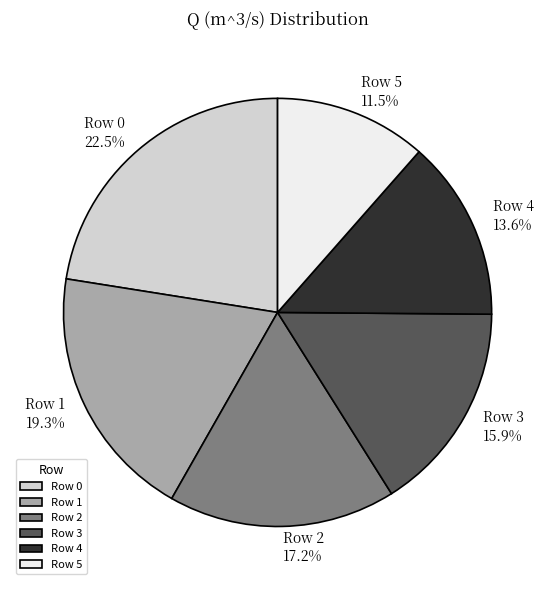

Count the number of slices in the pie.

6